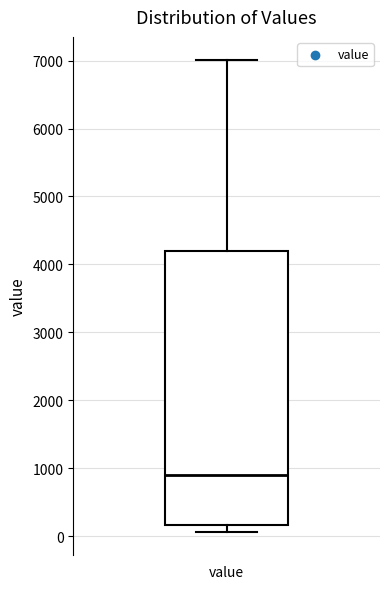

Read this box plot against the y-axis: the position of the median line, the range covered by the box, and the ends of both whiskers. The values are not printed on the chart, so give them approximately, as read against the axis.

median 900, box 200 to 4200, whiskers 100 to 7000